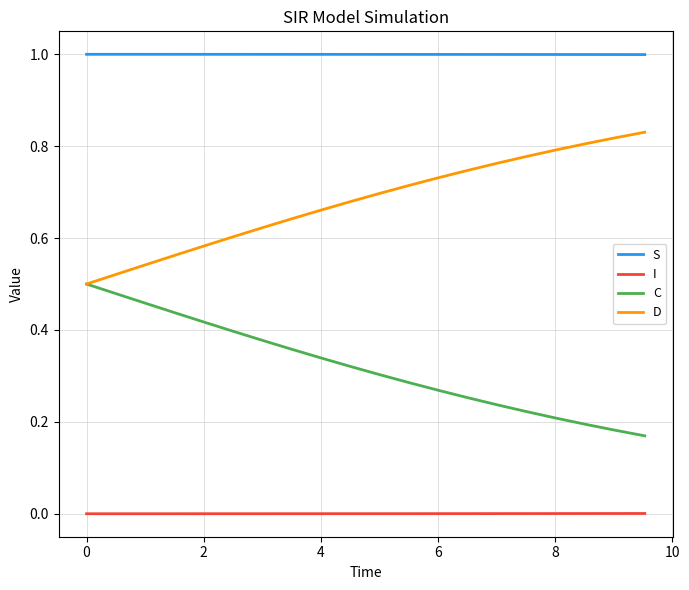

Rank the series by their average value, from highest to lowest.

S, D, C, I